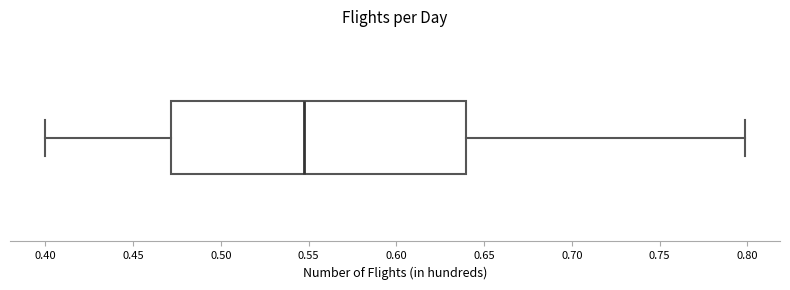

Where does the right whisker of the box end on the x-axis? The values are not printed on the chart, so give them approximately, as read against the axis.

0.80